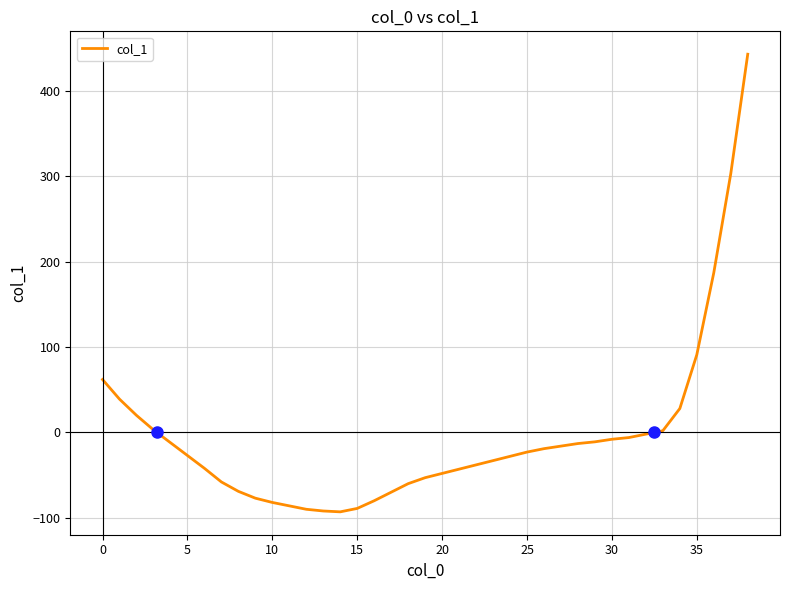

What is the maximum value shown in the chart?

443